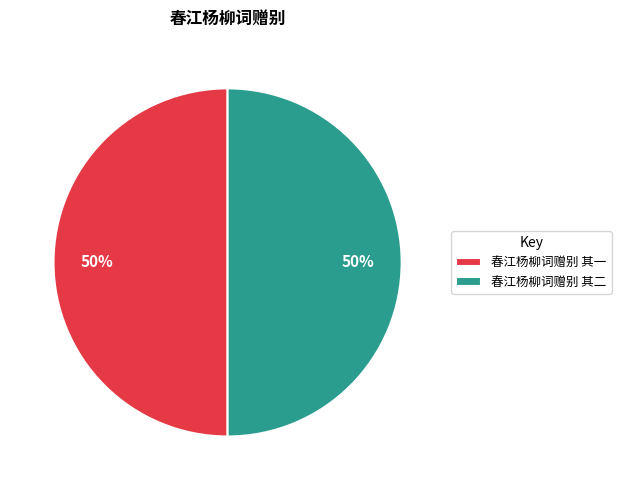

To the nearest percent, what portion does 春江杨柳词赠别 其一 represent?

50%